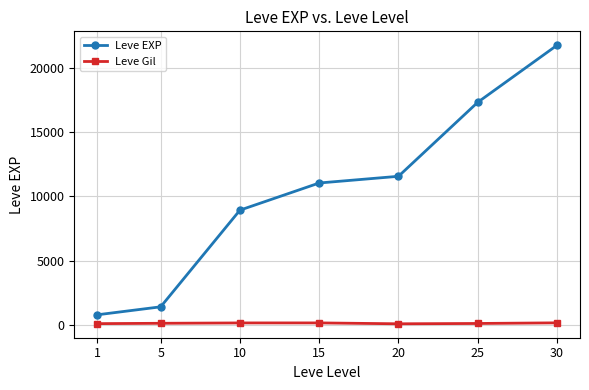

Rank the series at 25 from highest to lowest value.

Leve EXP, Leve Gil